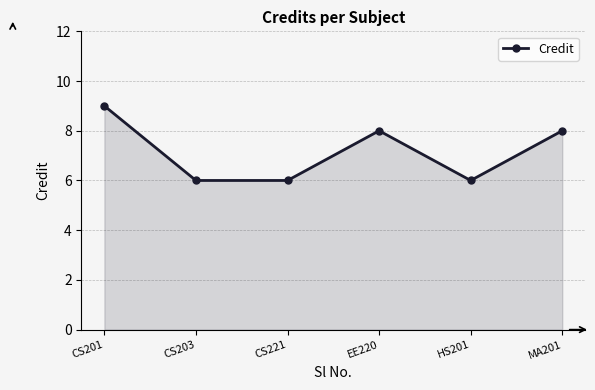

Read the value at CS203.

6